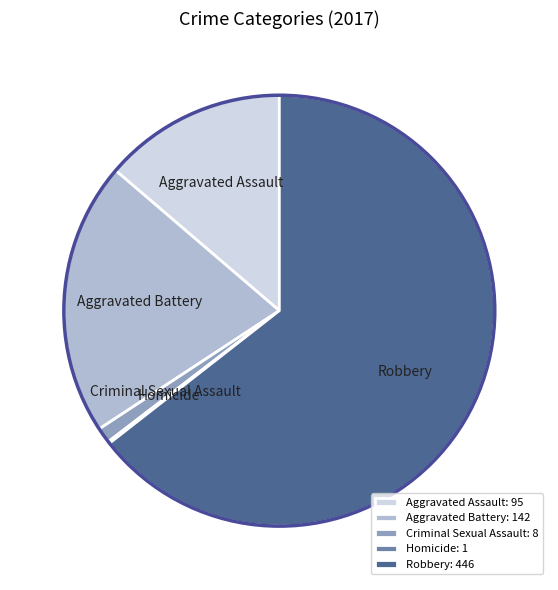

The Aggravated Battery slice represents 7% of the pie. True or false?

False